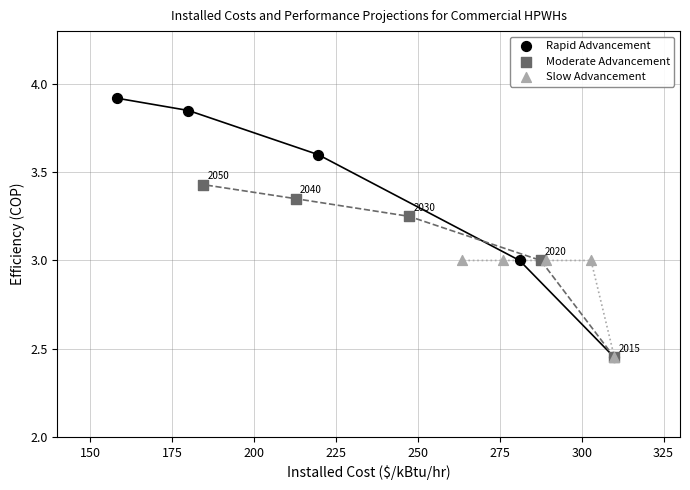

Which series reaches the maximum Y coordinate?

Rapid Advancement